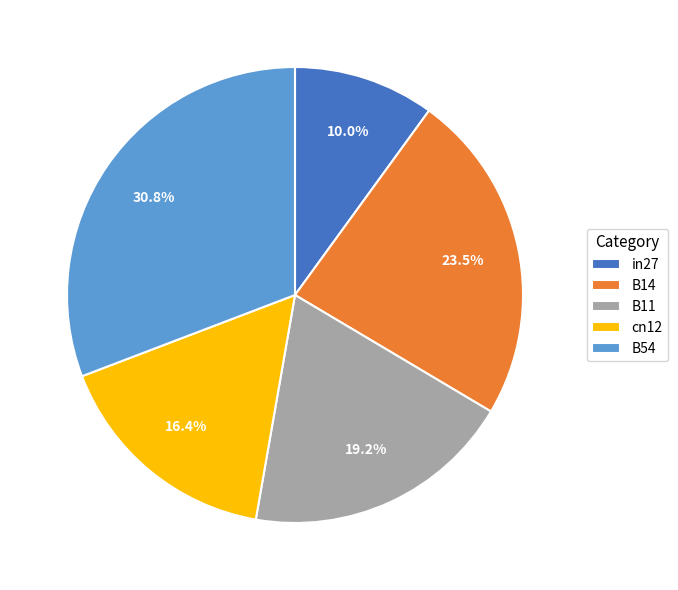

What is the smallest slice in the pie chart?

in27